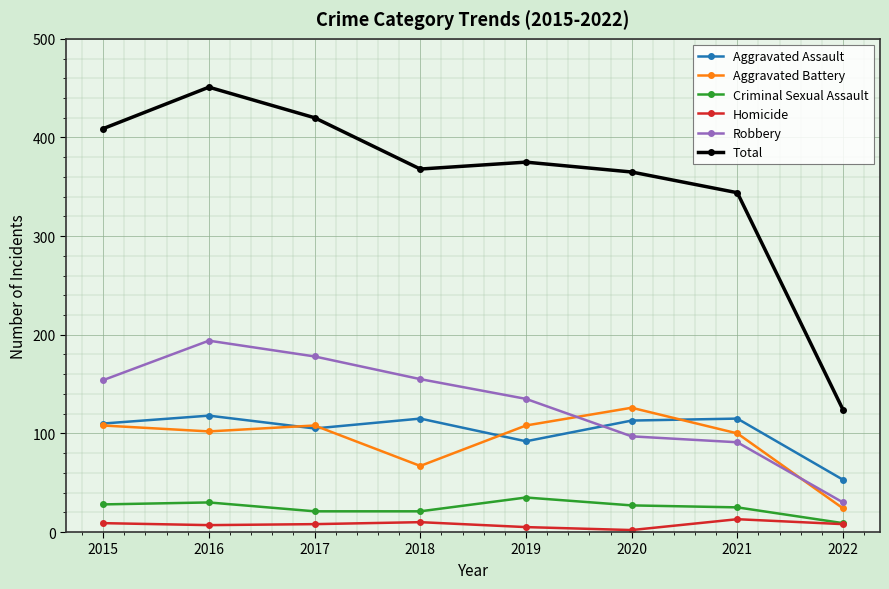

At which label does Criminal Sexual Assault reach its peak?

2019